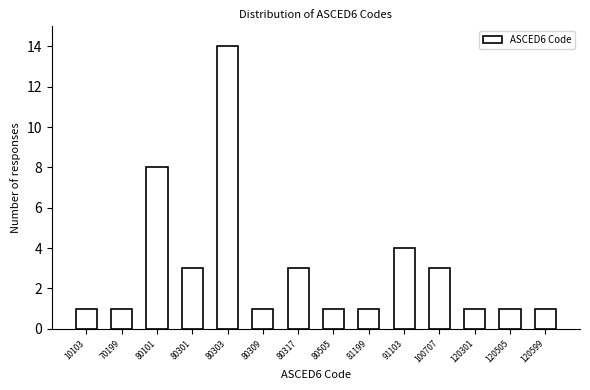

Reading left to right, extract all data points from this chart.

10103=1	70199=1	80101=8	80301=3	80303=14	80309=1	80317=3	80505=1	81199=1	91103=4	100707=3	120301=1	120505=1	120599=1